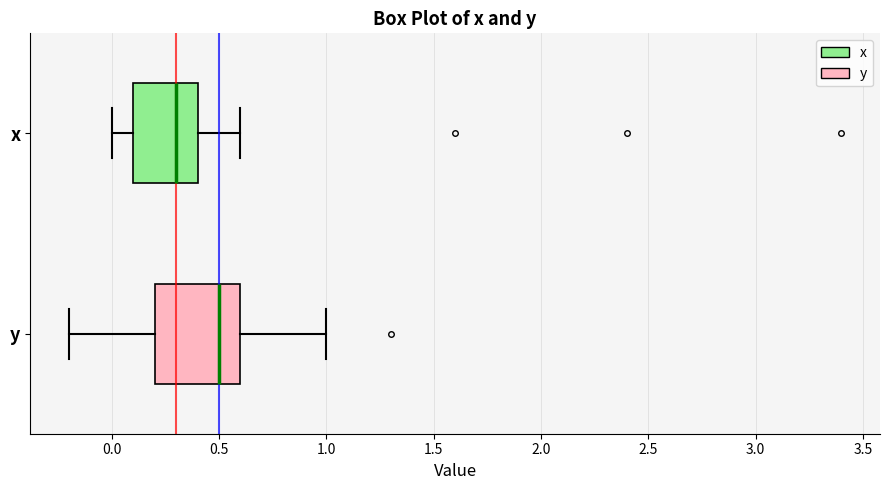

Which box has the furthest to the right median line?

y